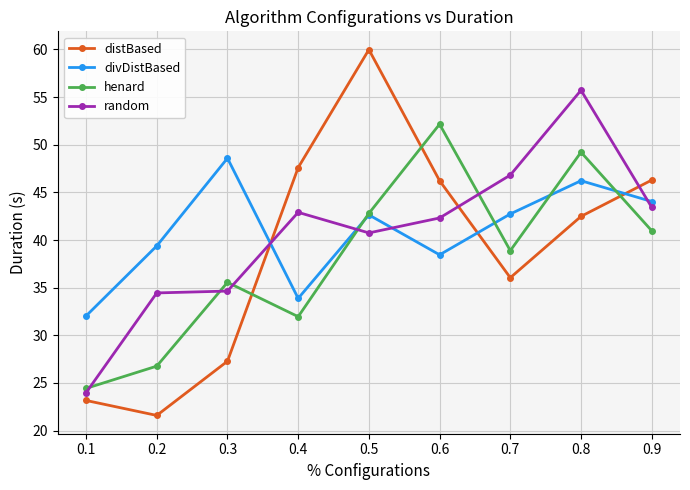

What is the average value of the random series?

40.6